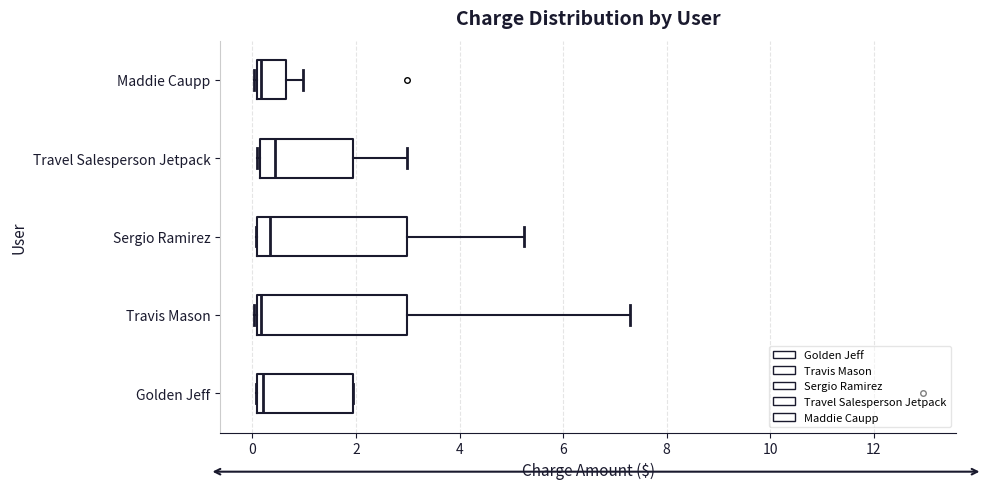

Reading bottom to top, transcribe this box plot: for each box, give where its median line is, the range the box spans, and where its two whiskers end, as read against the x-axis. The values are not printed on the chart, so give them approximately, as read against the axis.

Golden Jeff: median 0.2, box 0.0 to 2.0, whiskers 0.0 to 2.0
Travis Mason: median 0.2, box 0.0 to 3.0, whiskers 0.0 (just left of the box's left edge) to 7.4
Sergio Ramirez: median 0.4, box 0.0 to 3.0, whiskers 0.0 to 5.2
Travel Salesperson Jetpack: median 0.4, box 0.2 to 2.0, whiskers 0.0 to 3.0
Maddie Caupp: median 0.2, box 0.0 to 0.6, whiskers 0.0 (just left of the box's left edge) to 1.0